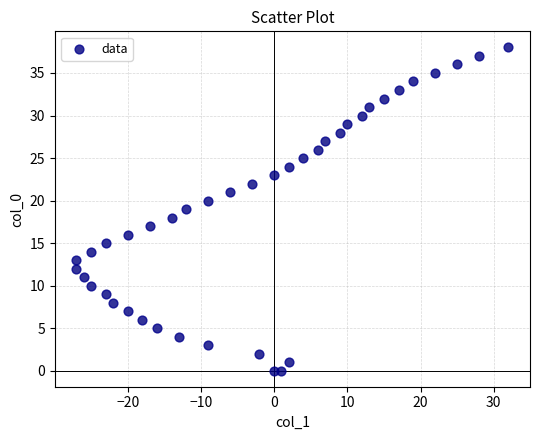

What is the range of Y values (max minus min)?

38